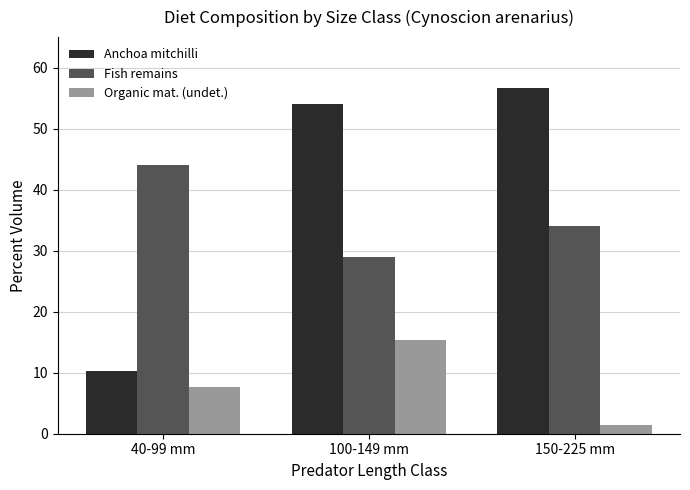

Is it true that Fish remains equals 44.1 at 40-99 mm?

True